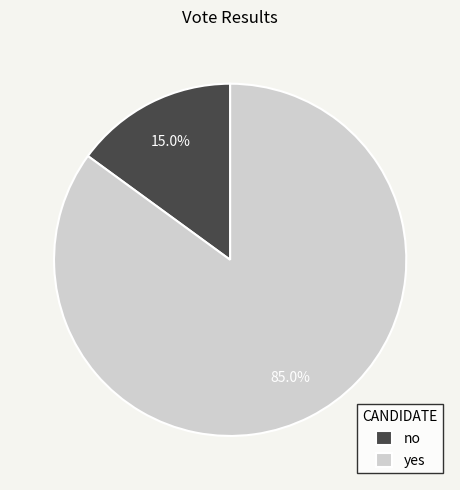

How many slices are in this pie chart?

2